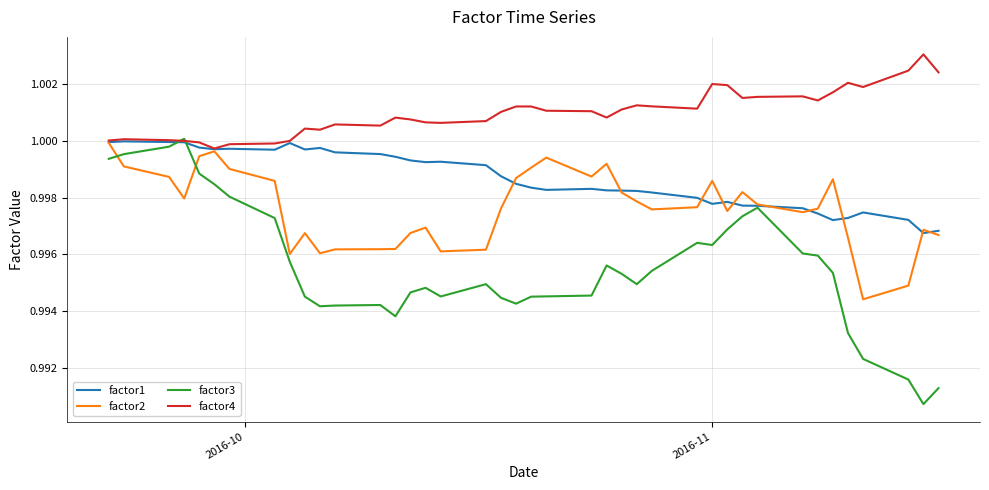

Rank the series by their average value, from lowest to highest.

factor3, factor2, factor1, factor4